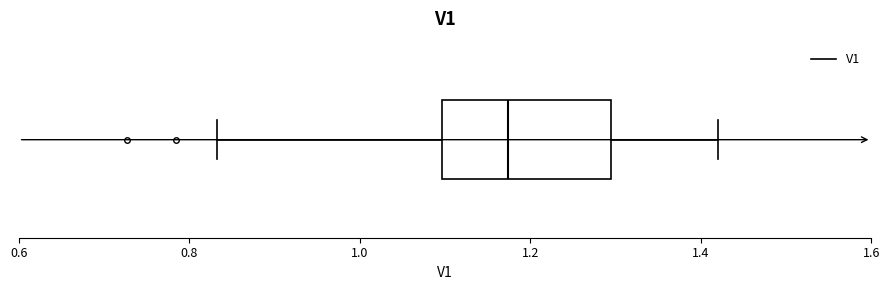

Transcribe this box plot: give where the median line is, the range the box spans, and where the two whiskers end, as read against the x-axis. The values are not printed on the chart, so give them approximately, as read against the axis.

median 1.18, box 1.10 to 1.30, whiskers 0.84 to 1.42